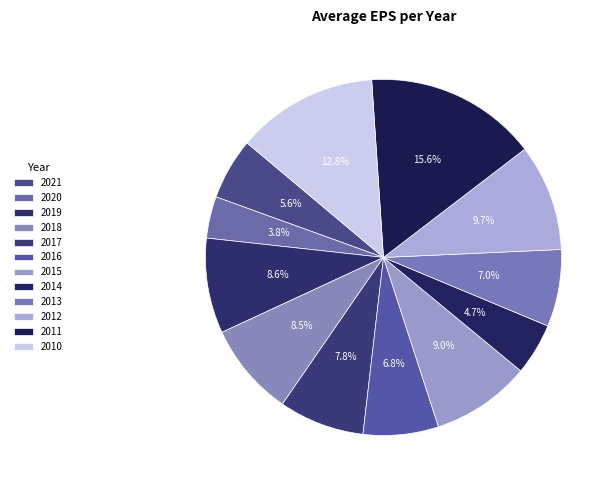

To the nearest percent, what is the difference between the 2012 and 2014 slice percentages?

5%